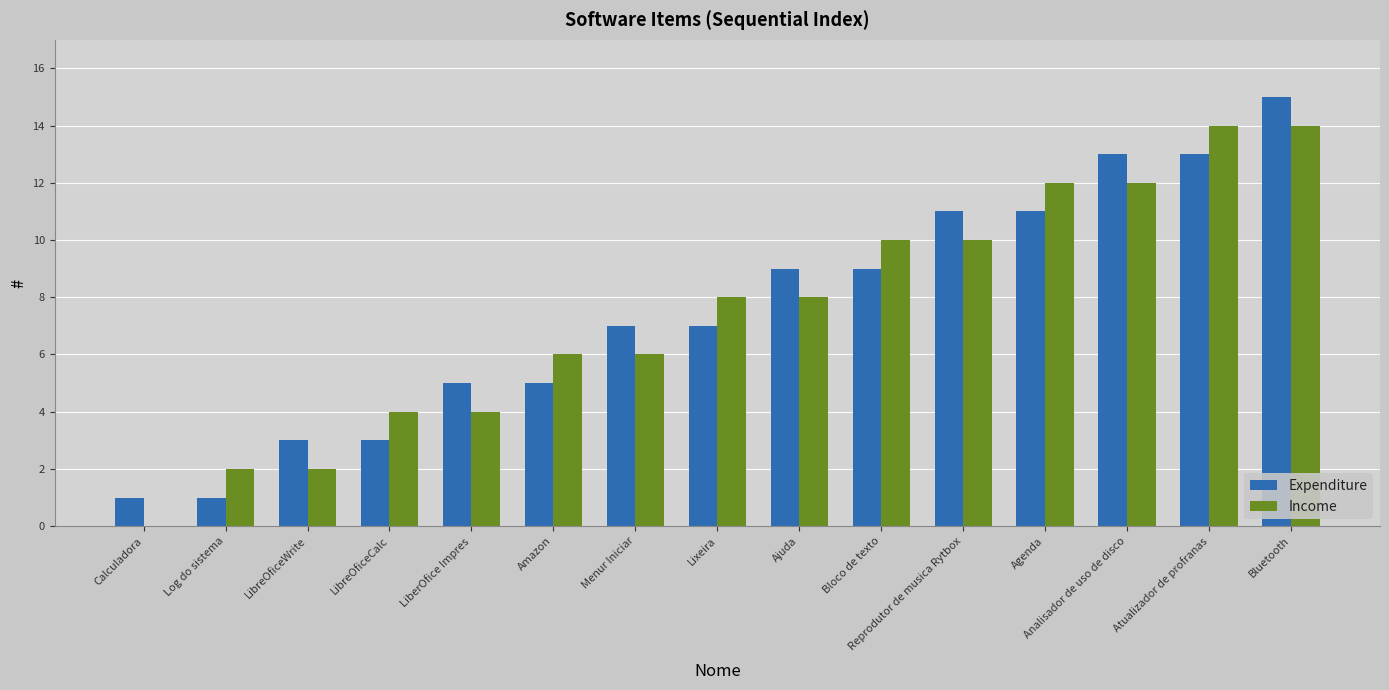

Reading left to right, list all the values displayed in this chart.

Expenditure: 1	1	3	3	5	5	7	7	9	9	11	11	13	13	15
Income: 0	2	2	4	4	6	6	8	8	10	10	12	12	14	14